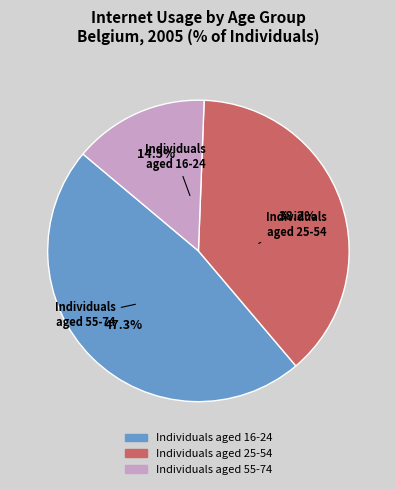

Which category has the smallest portion of the pie?

Individuals aged 55-74